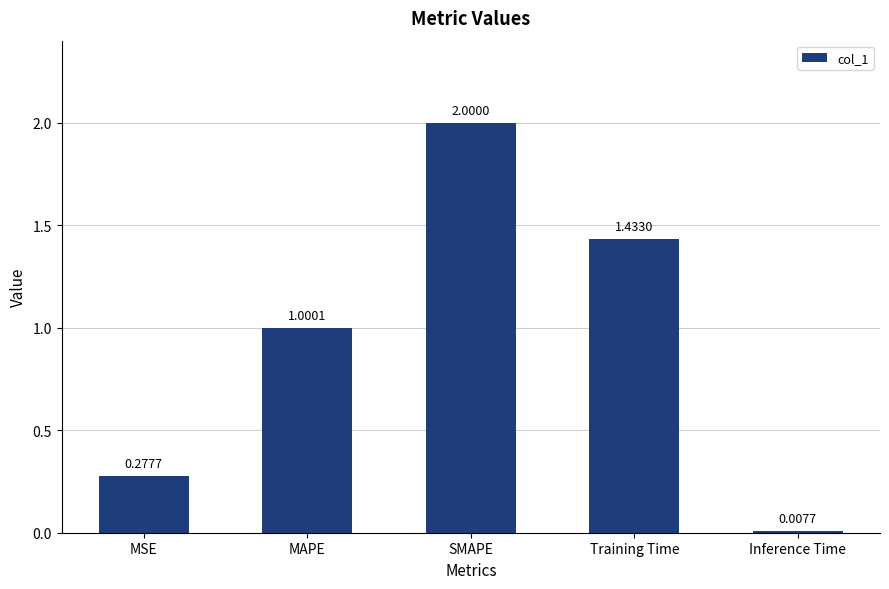

What is the sum of all values?

4.7